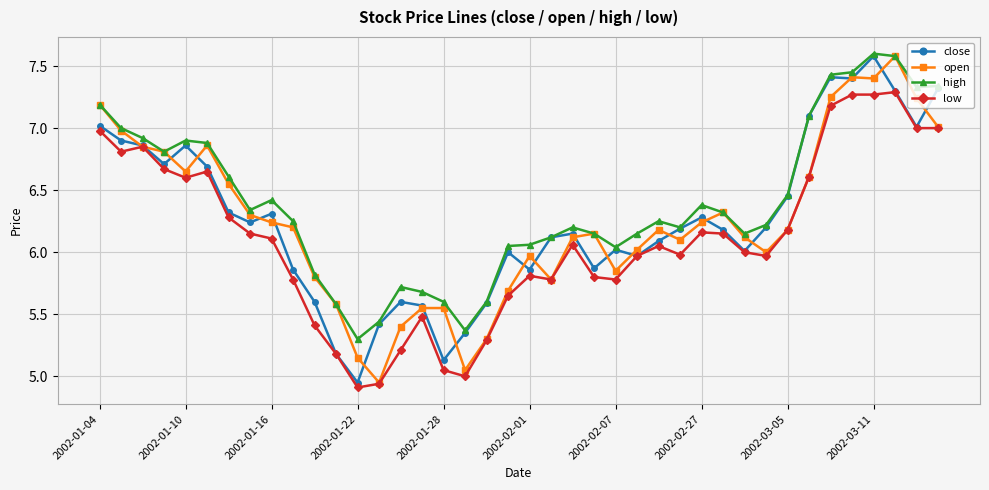

What is the difference between the maximum and second lowest values in the high series?

2.2